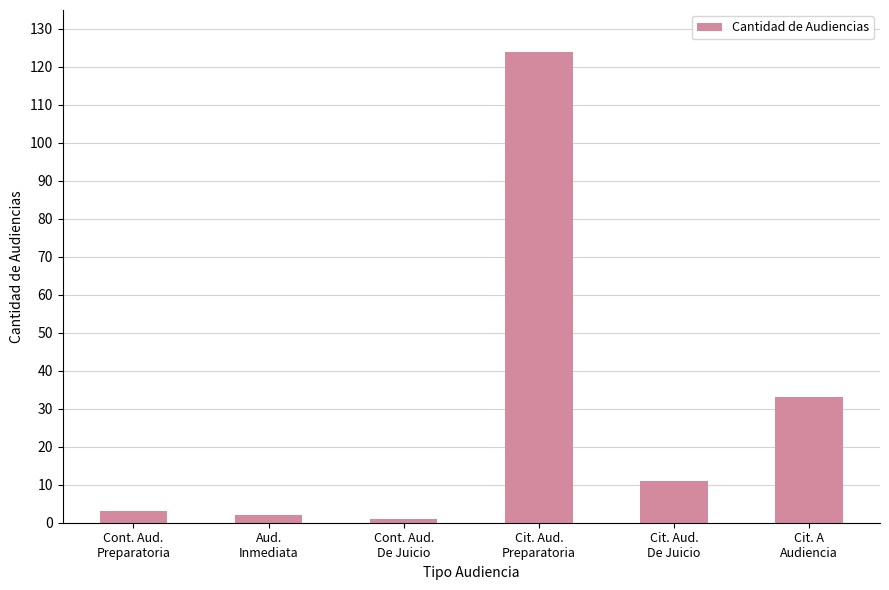

What is the greatest value displayed?

124